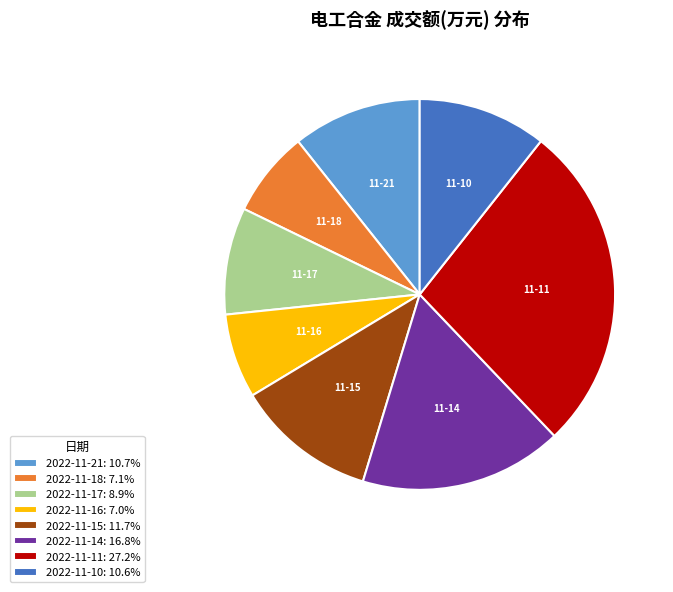

Approximately how many times larger is the value at 2022-11-18: 7.1% compared to 2022-11-17: 8.9%?

0.8